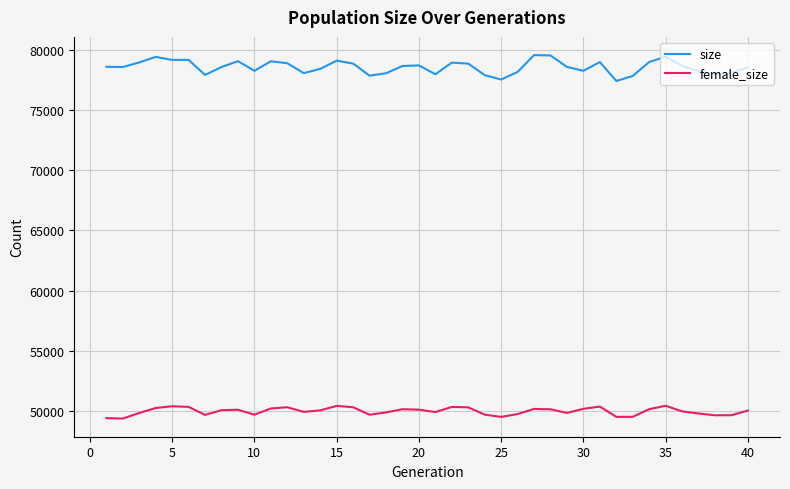

True or false: female_size and size intersect in this chart.

False